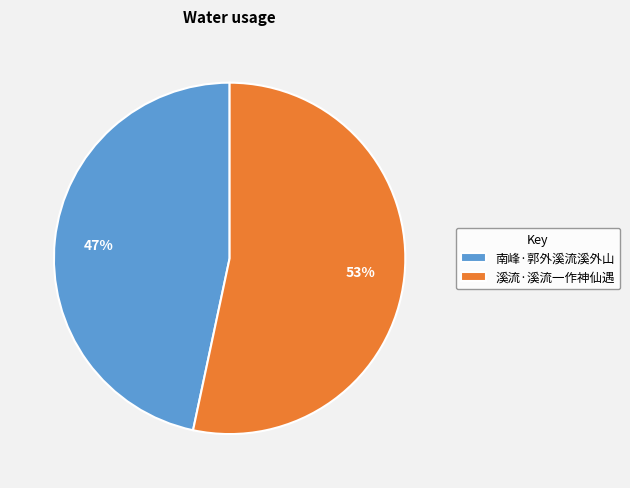

Approximately how many times larger is the value at 溪流·溪流一作神仙遇 compared to 南峰·郭外溪流溪外山?

1.1